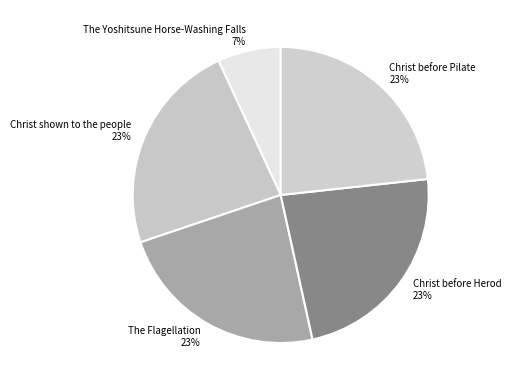

To the nearest percent, what is the difference between the The Flagellation and The Yoshitsune Horse-Washing Falls slice percentages?

16%